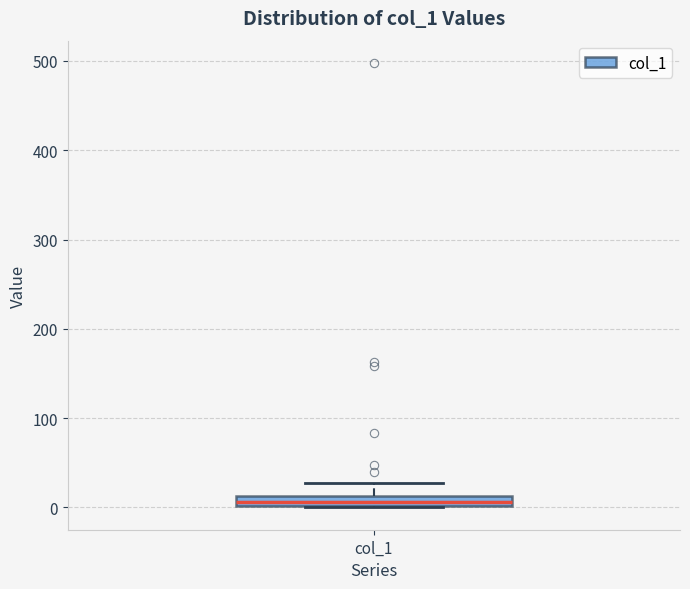

Where is the upper edge of the box for col_1 on the y-axis? The values are not printed on the chart, so give them approximately, as read against the axis.

10